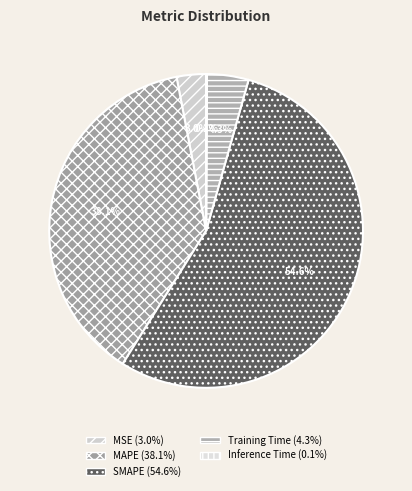

To the nearest percent, what portion does SMAPE represent?

55%